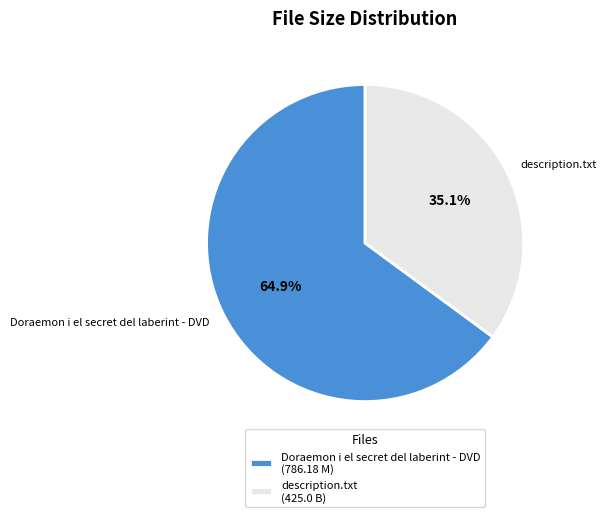

To the nearest percent, what percentage of the pie is description.txt?

35%